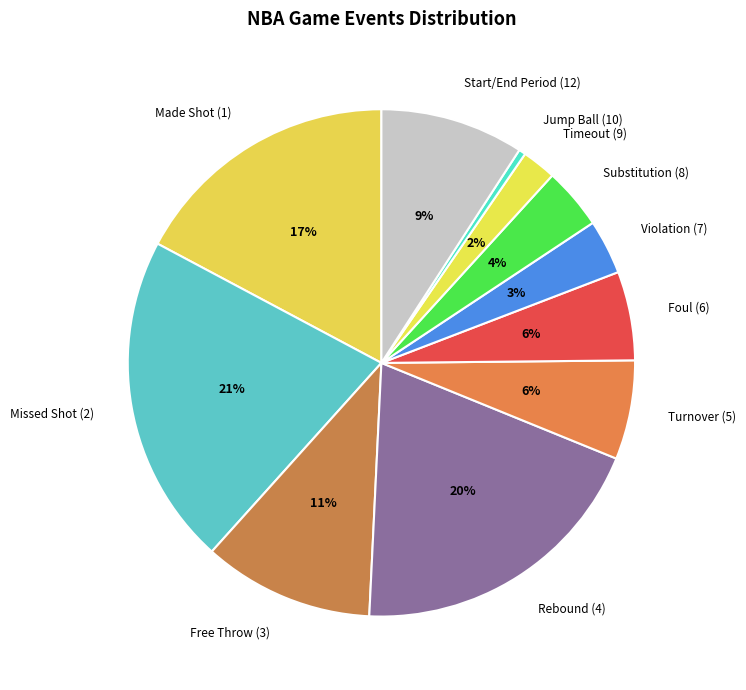

How many segments does this pie chart have?

11